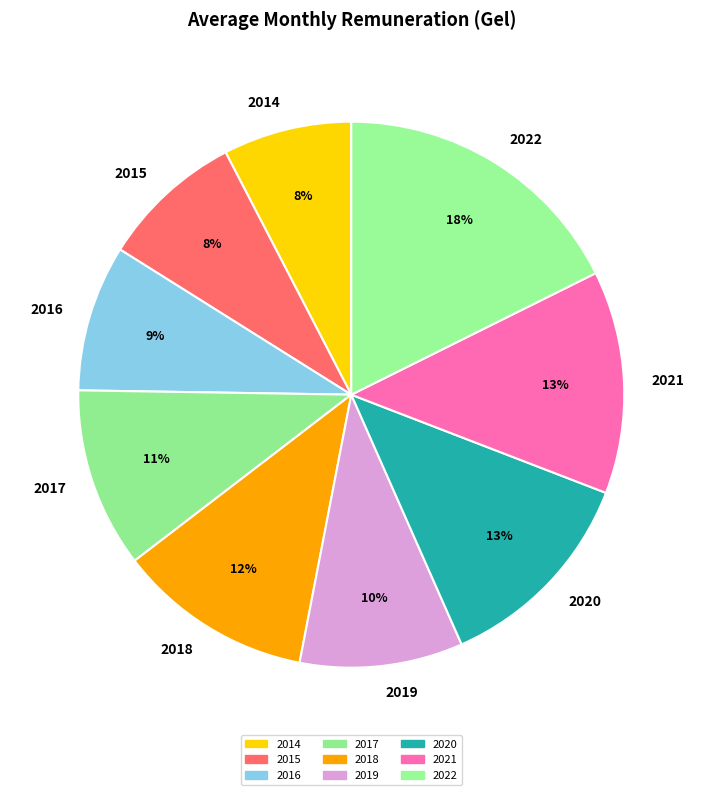

Do 2016 and 2021 together represent more than half of the pie?

No